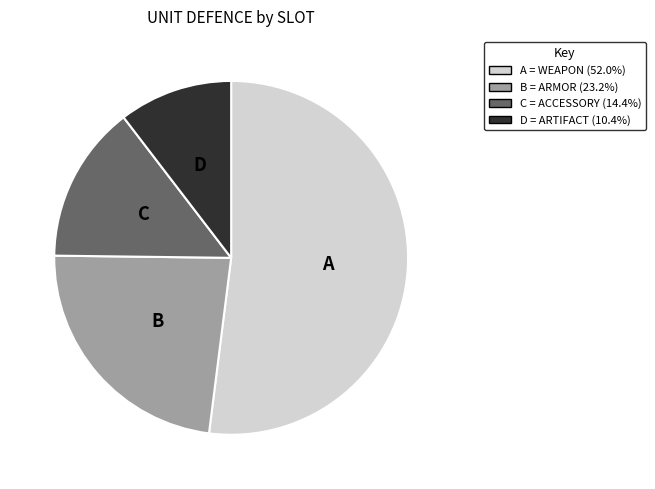

Is there any slice that represents more than half of the pie?

Yes